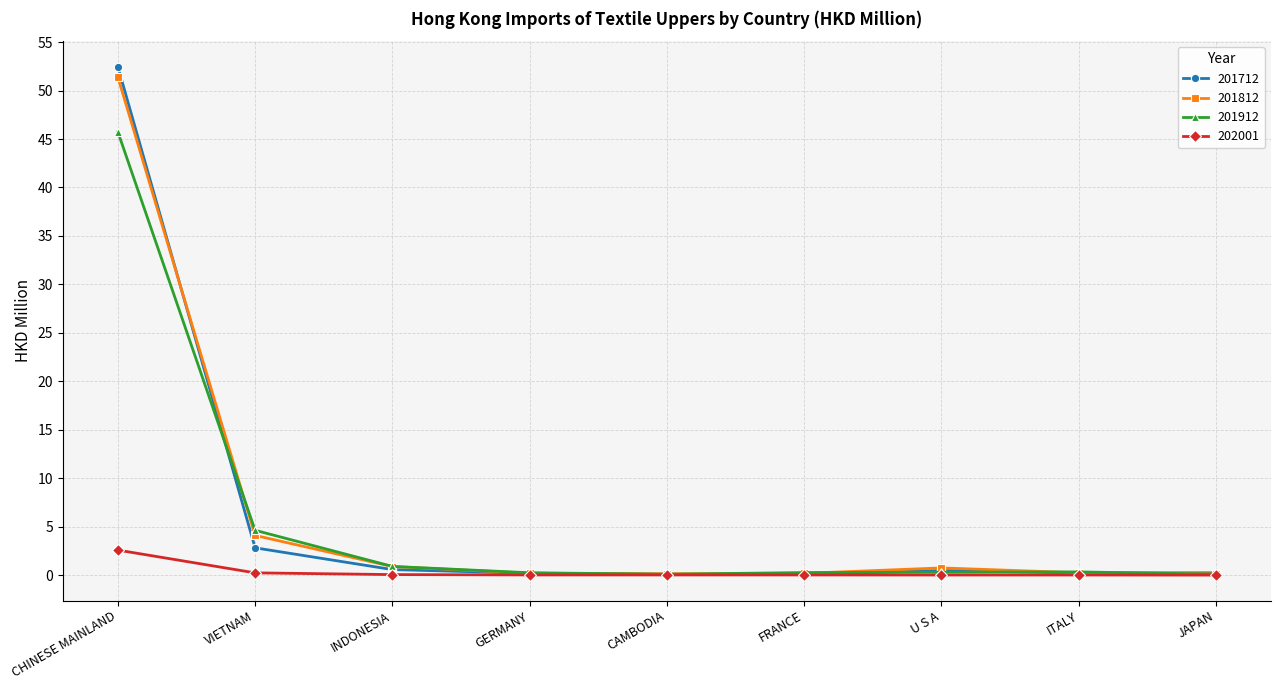

What is the maximum value for 201712?

52.5